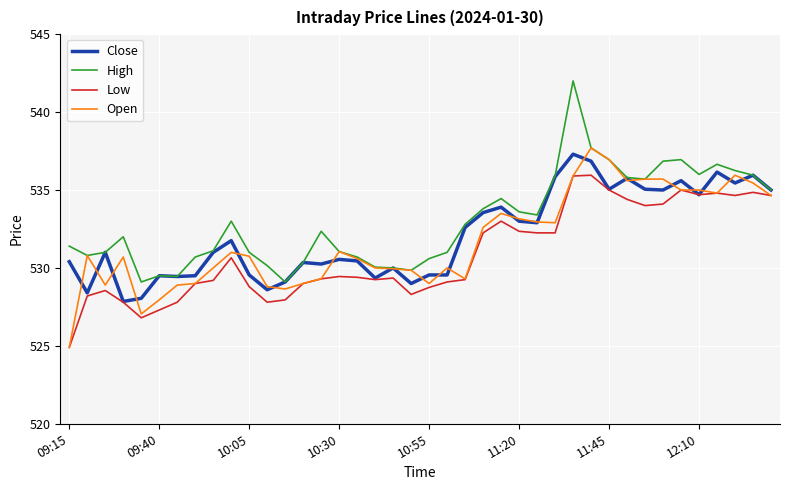

What is the smallest value displayed?

524.9